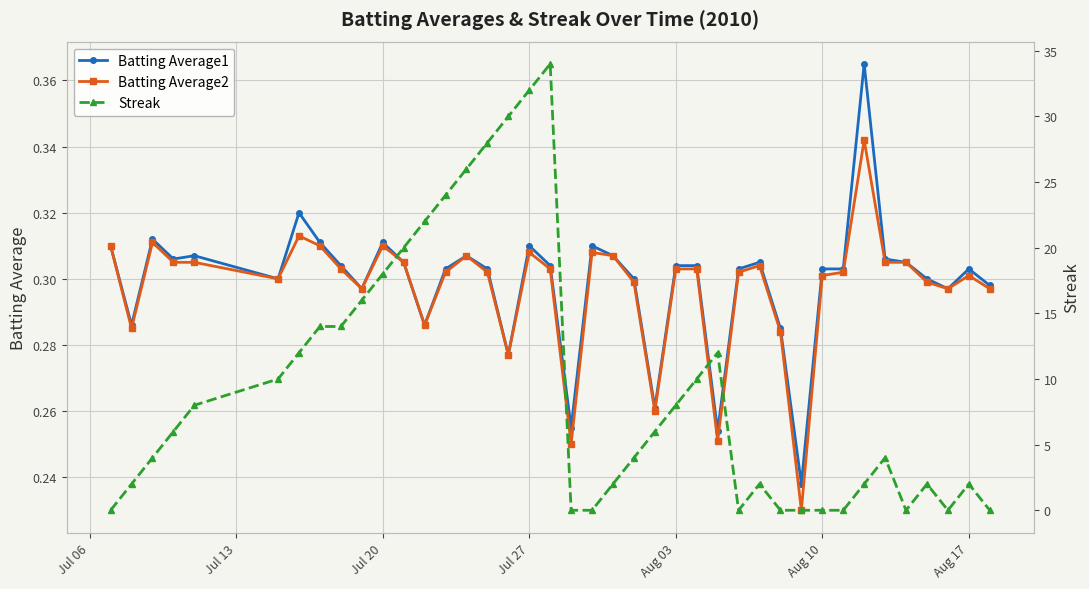

In Batting Average2, how many points are lower than both neighbors (excluding endpoints)?

10